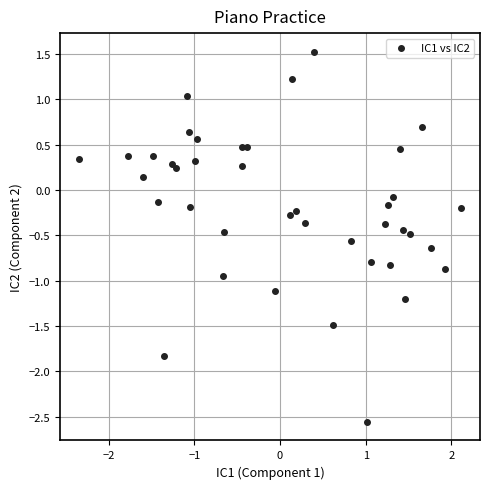

What is the range of X values (max minus min)?

4.5